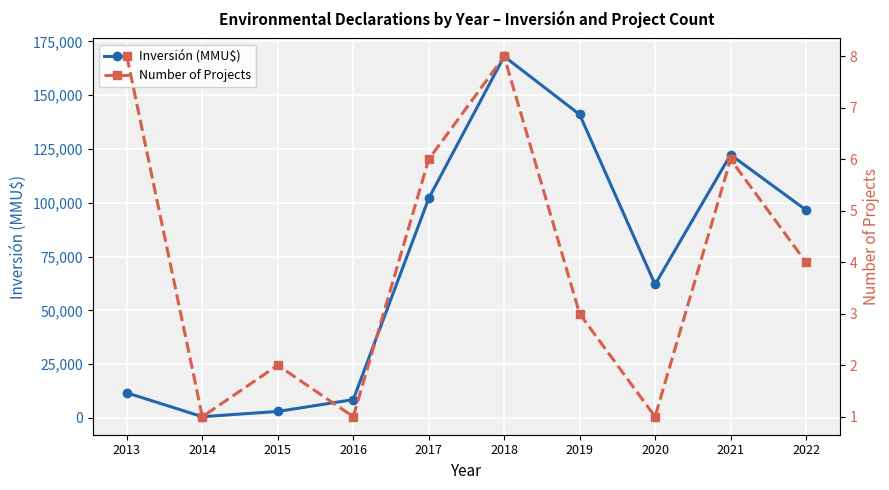

What is the difference between the maximum and second lowest values in the Number of Projects series?

7